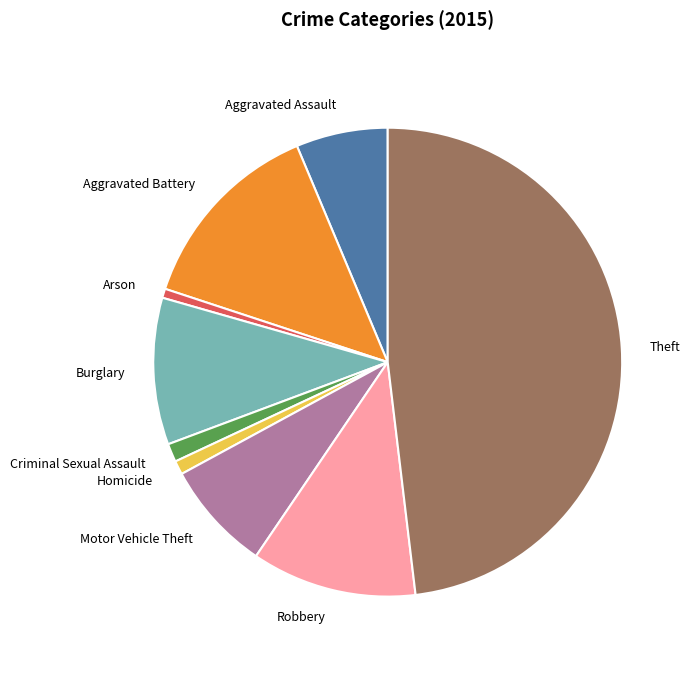

What is the largest slice in the pie chart?

Theft